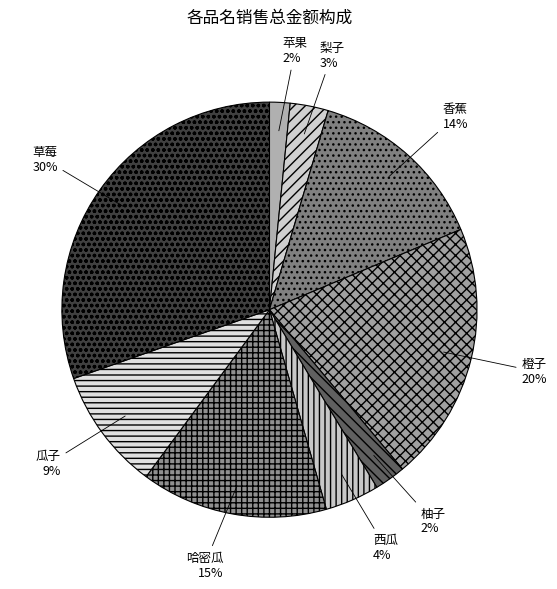

To the nearest percent, what is the difference between the 草莓 and 瓜子 slice percentages?

21%